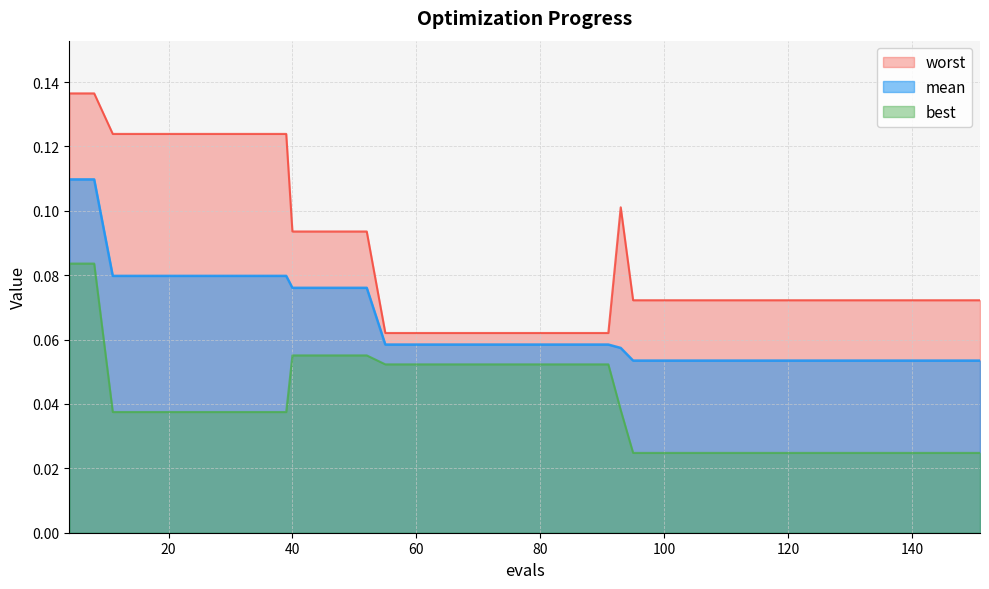

Between 67 and 123, which series saw the biggest shift?

best